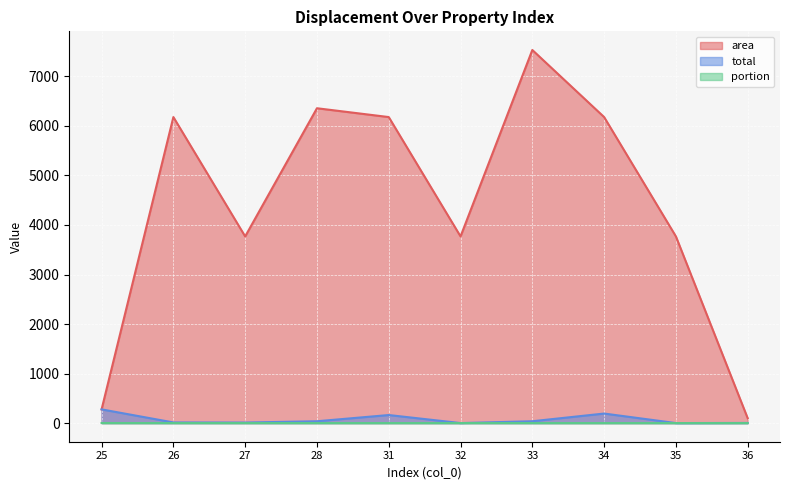

How many lines are shown in the chart?

3